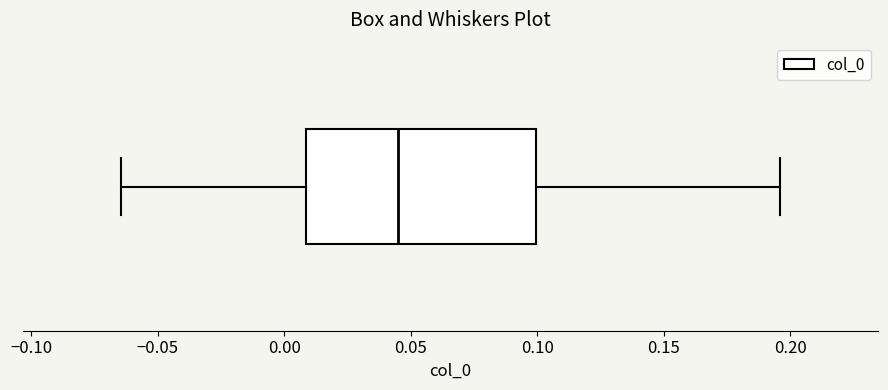

Read this box plot against the x-axis: the position of the median line, the range covered by the box, and the ends of both whiskers. The values are not printed on the chart, so give them approximately, as read against the axis.

median 0.045, box 0.010 to 0.100, whiskers -0.065 to 0.195